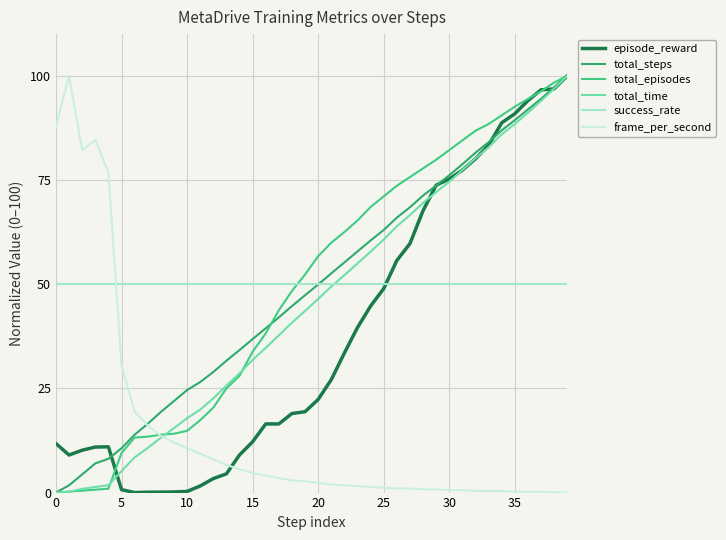

What is the maximum value shown in the chart?

100.0